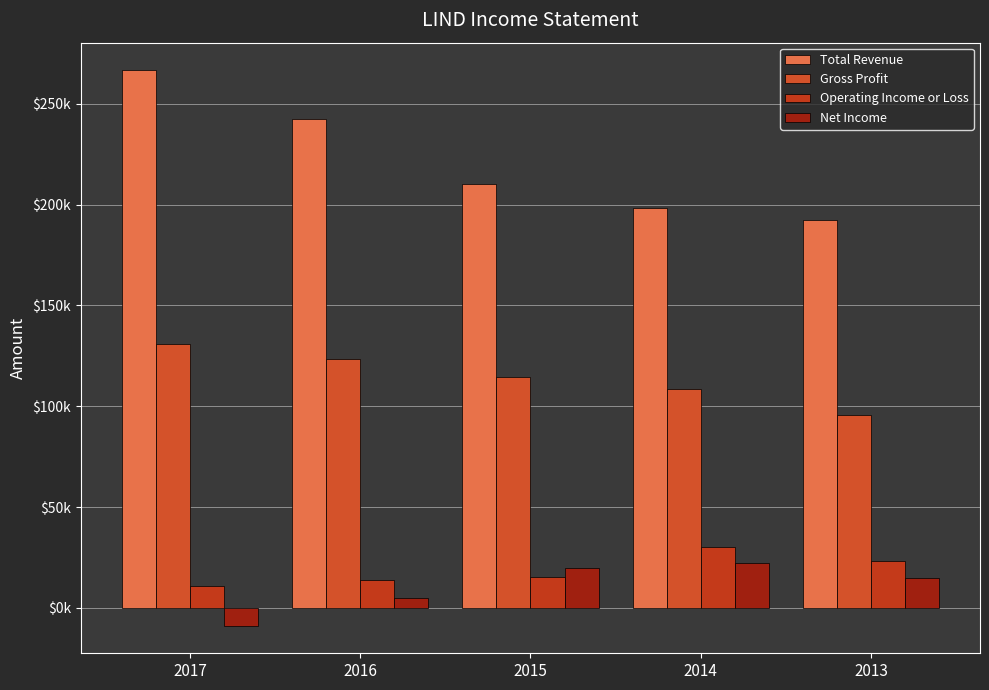

Reading left to right, extract all data points from this chart.

Total Revenue: 266500	242300	210000	198500	192200
Gross Profit: 131000	123400	114600	108500	95600
Operating Income or Loss: 10700	14000	15500	30400	23100
Net Income: -8700	4900	19700	22200	14800